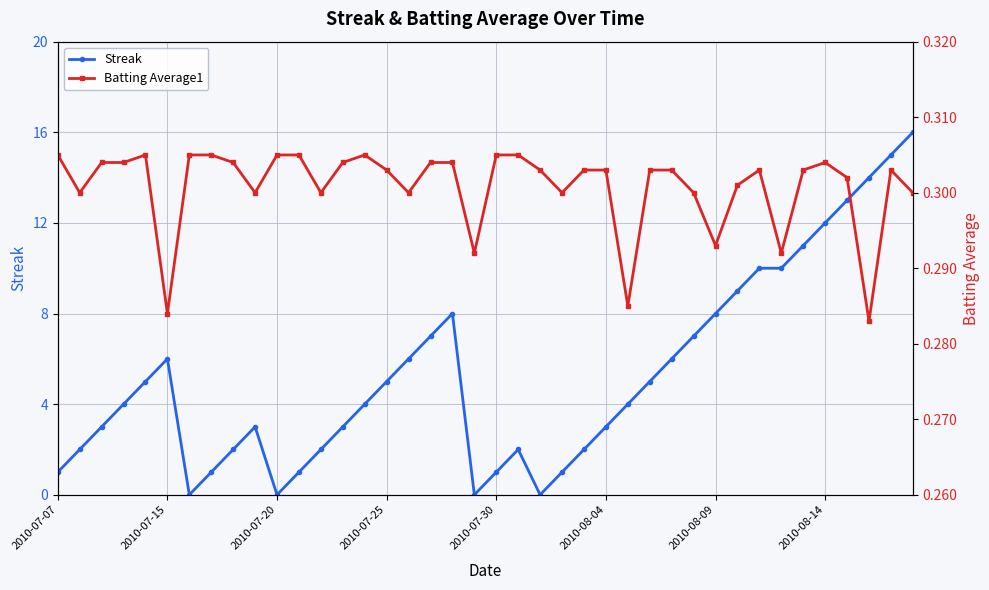

Rank the series by their average value, from lowest to highest.

Batting Average1, Streak